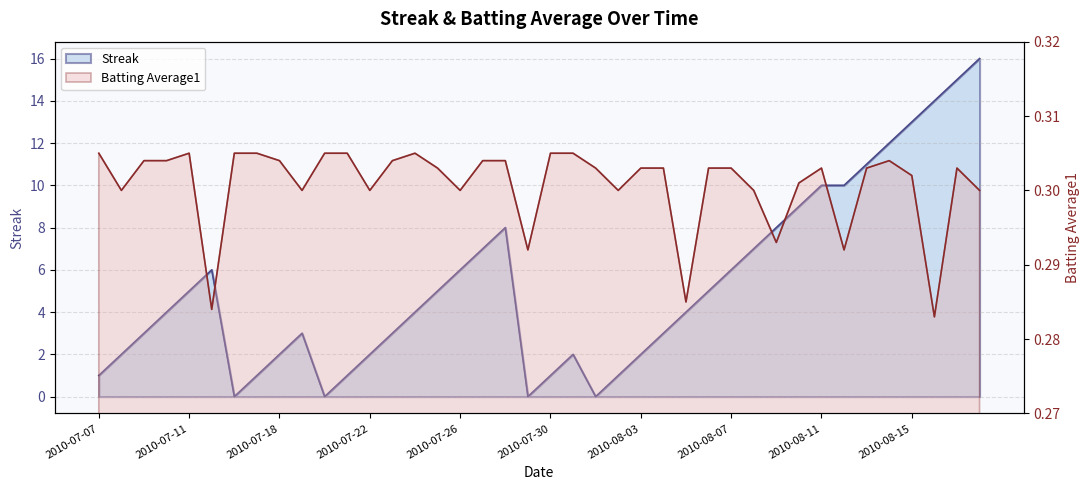

What are all the series names shown in the legend?

Streak, Batting Average1